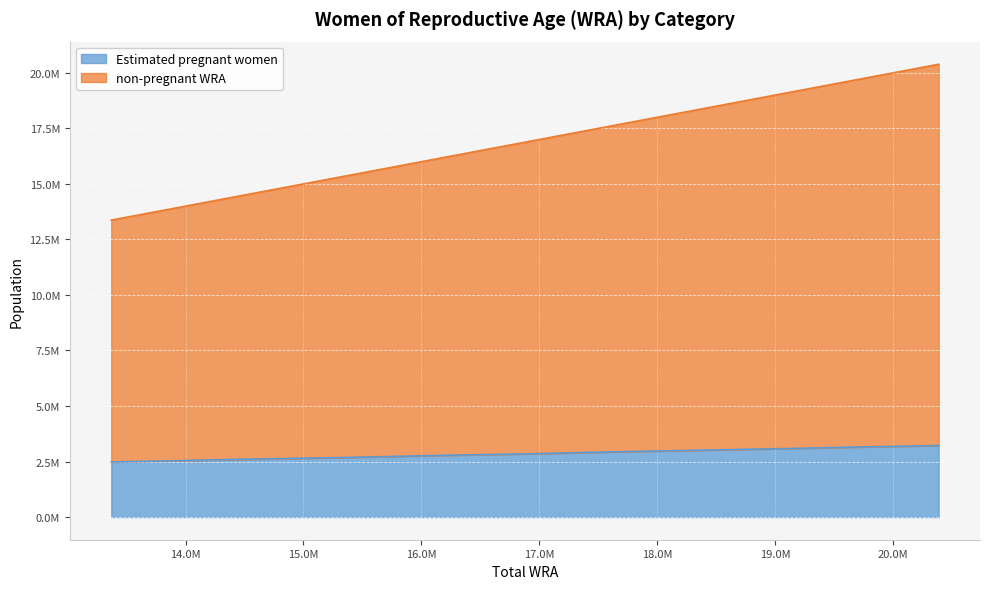

Reading left to right, extract all data points from this chart.

Estimated pregnant women: 2017=2480858.6	2018=2527889.1	2019=2586677.2	2020=2633707.7	2021=2680738.2	2022=2739526.3	2023=2798314.4	2024=2845344.9	2025=2915890.7	2026=2974678.8	2027=3033466.9	2028=3092255.0	2029=3162800.8	2030=3221588.9
non-pregnant WRA: 2017=13370081.0	2018=13842766.0	2019=14328740.0	2020=14821716.0	2021=15326652.0	2022=15838161.0	2023=16358958.0	2024=16894224.0	2025=17446245.0	2026=18006944.0	2027=18583669.0	2028=19174580.0	2029=19776256.0	2030=20386728.0